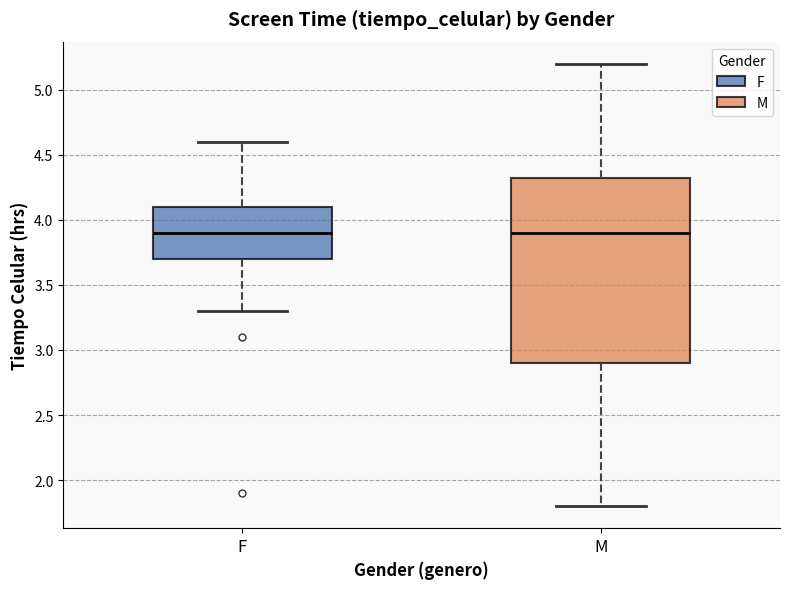

Reading left to right, read every box against the y-axis: the position of its median line, the range the box covers, and the ends of its whiskers. The values are not printed on the chart, so give them approximately, as read against the axis.

F: median 3.90, box 3.70 to 4.10, whiskers 3.30 to 4.60
M: median 3.90, box 2.90 to 4.35, whiskers 1.80 to 5.20